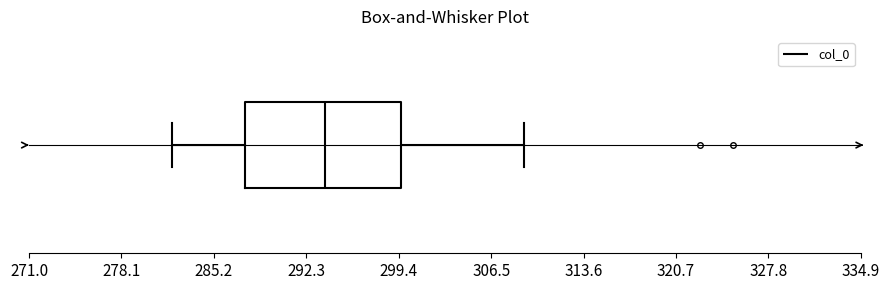

Read this box plot against the x-axis: the position of the median line, the range covered by the box, and the ends of both whiskers. The values are not printed on the chart, so give them approximately, as read against the axis.

median 294, box 288 to 300, whiskers 282 to 309